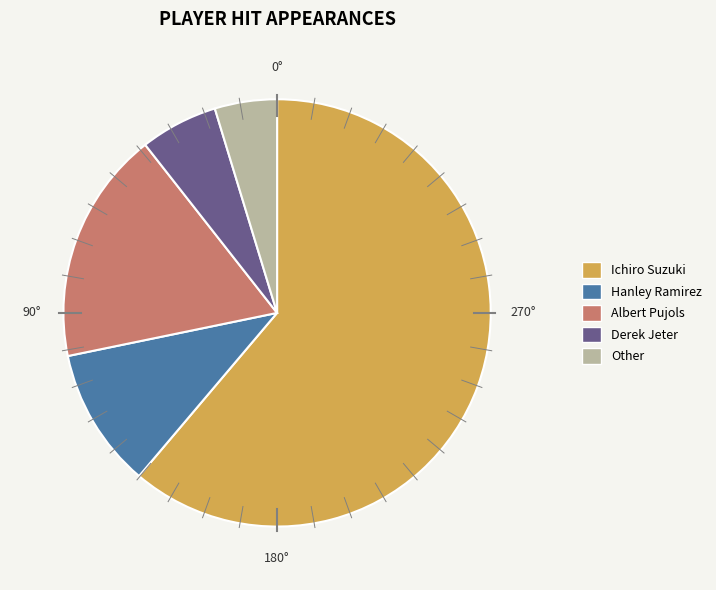

How many slices are in this pie chart?

5